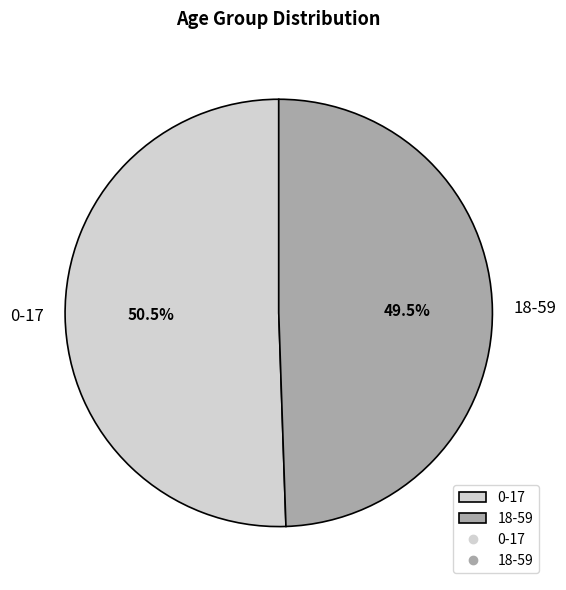

How much of the chart is everything except 18-59?

50.5%